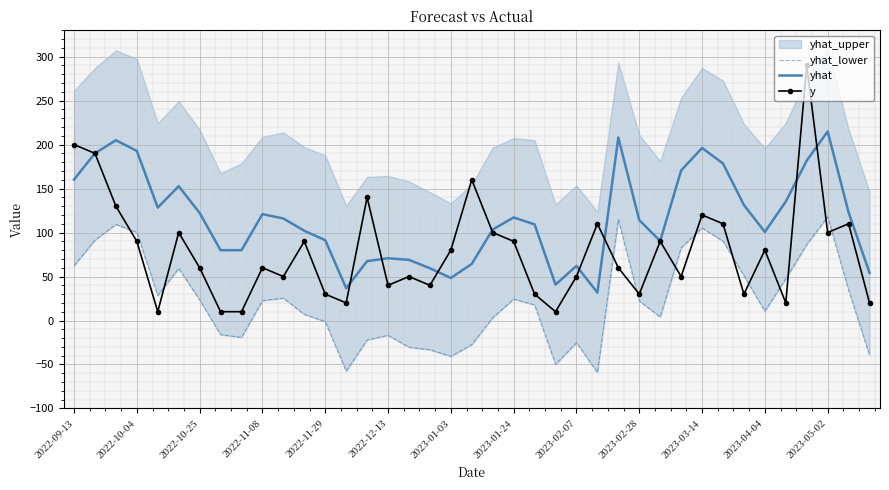

What is the highest value of the yhat series?

214.9